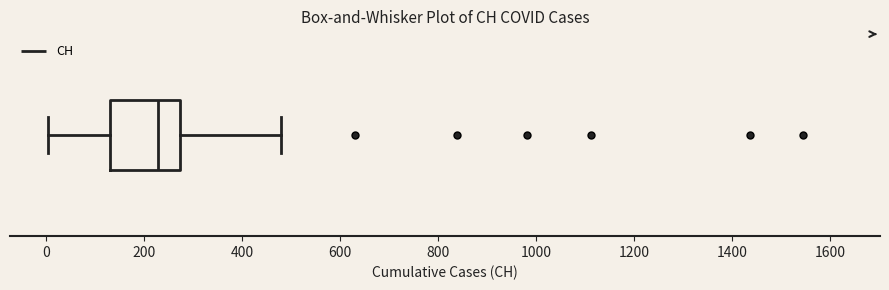

Where does the median line of the box sit on the x-axis? The values are not printed on the chart, so give them approximately, as read against the axis.

220